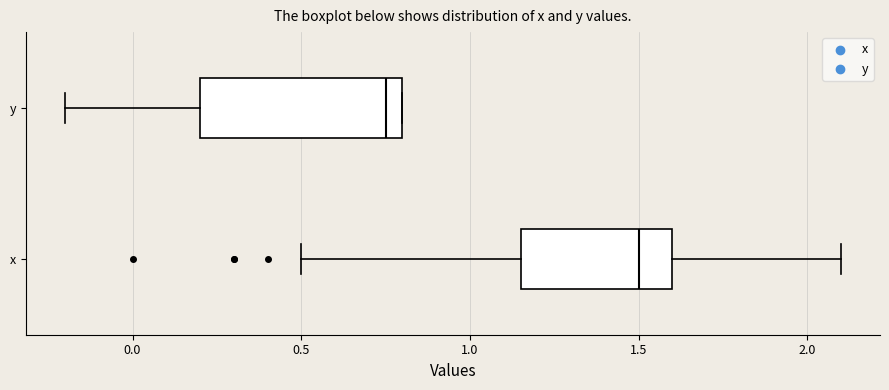

Where does the right whisker of the box for x end on the x-axis? The values are not printed on the chart, so give them approximately, as read against the axis.

2.10